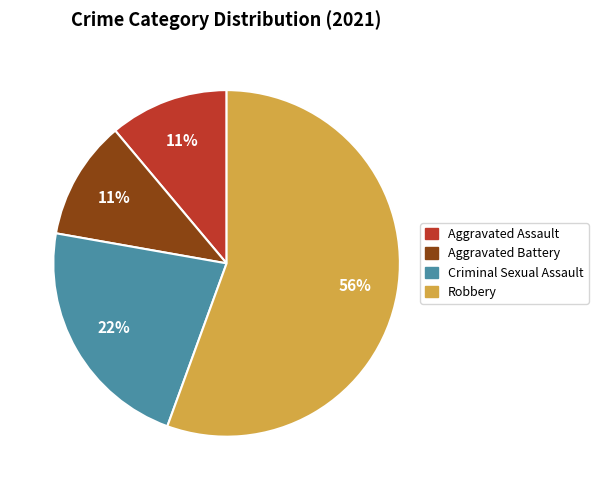

Which category has the biggest portion of the pie?

Robbery